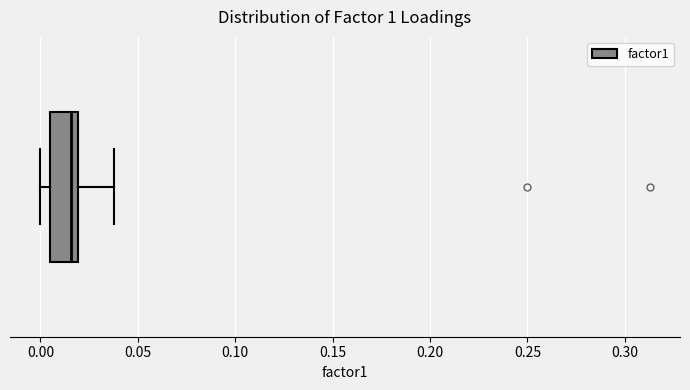

Read this box plot against the x-axis: the position of the median line, the range covered by the box, and the ends of both whiskers. The values are not printed on the chart, so give them approximately, as read against the axis.

median 0.015, box 0.005 to 0.020, whiskers 0.000 to 0.040